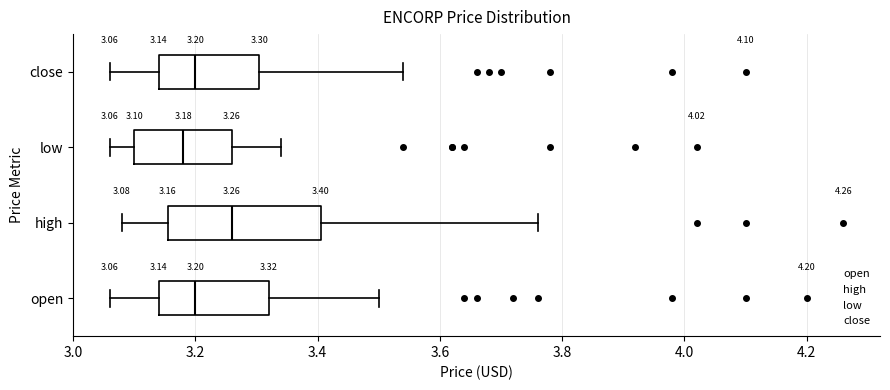

Which box has the furthest to the right median line?

high